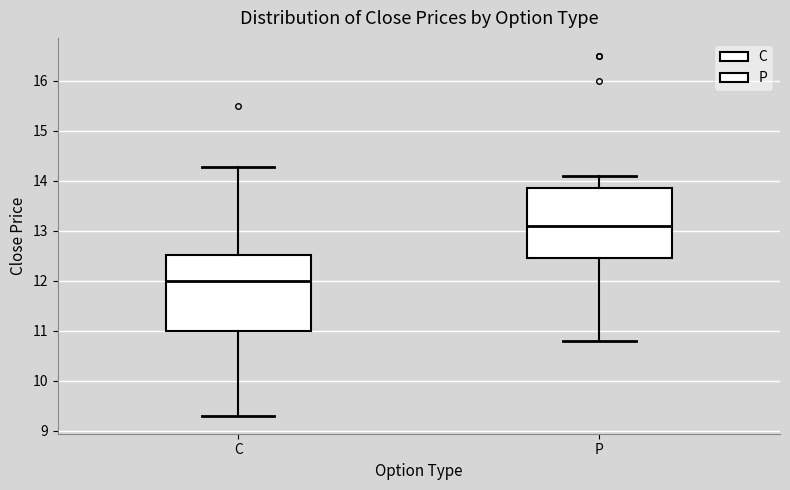

Reading left to right, transcribe this box plot: for each box, give where its median line is, the range the box spans, and where its two whiskers end, as read against the y-axis. The values are not printed on the chart, so give them approximately, as read against the axis.

C: median 12.0, box 11.0 to 12.5, whiskers 9.3 to 14.3
P: median 13.1, box 12.5 to 13.9, whiskers 10.8 to 14.1